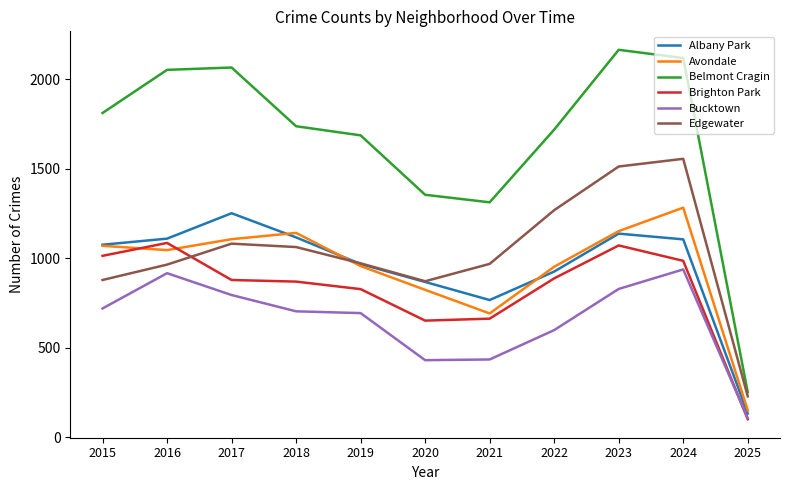

Which category has the lowest value across all series?

2025